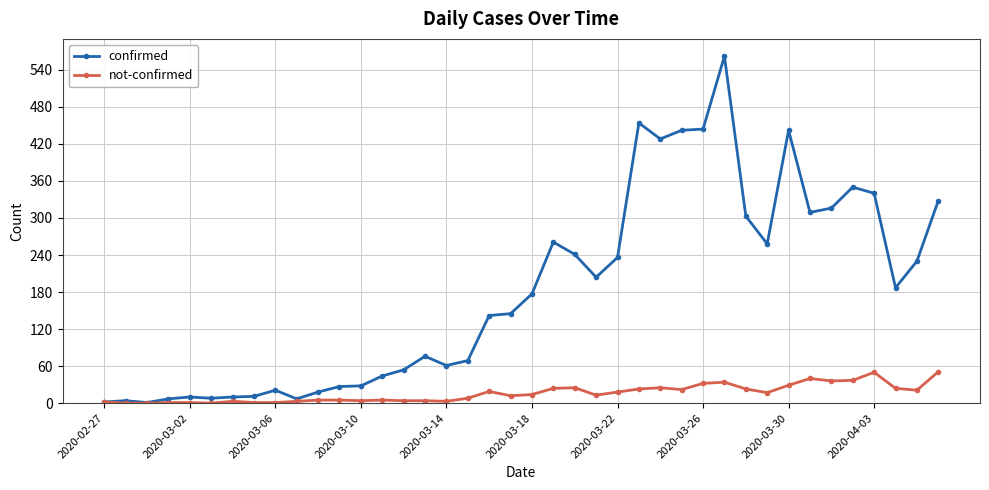

Does the chart display data point markers on the line(s)?

Yes